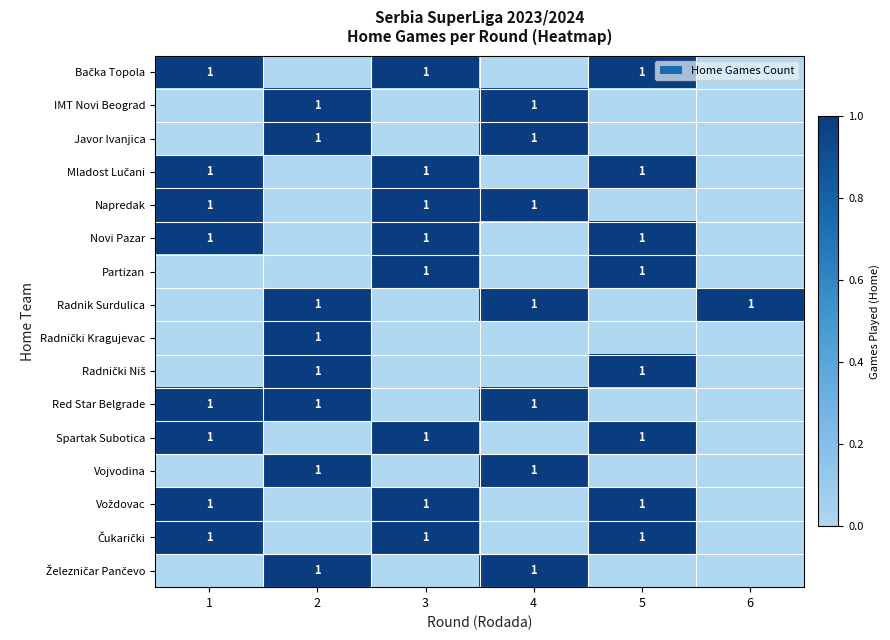

The value of Novi Pazar at 3 is 2. True or false?

False